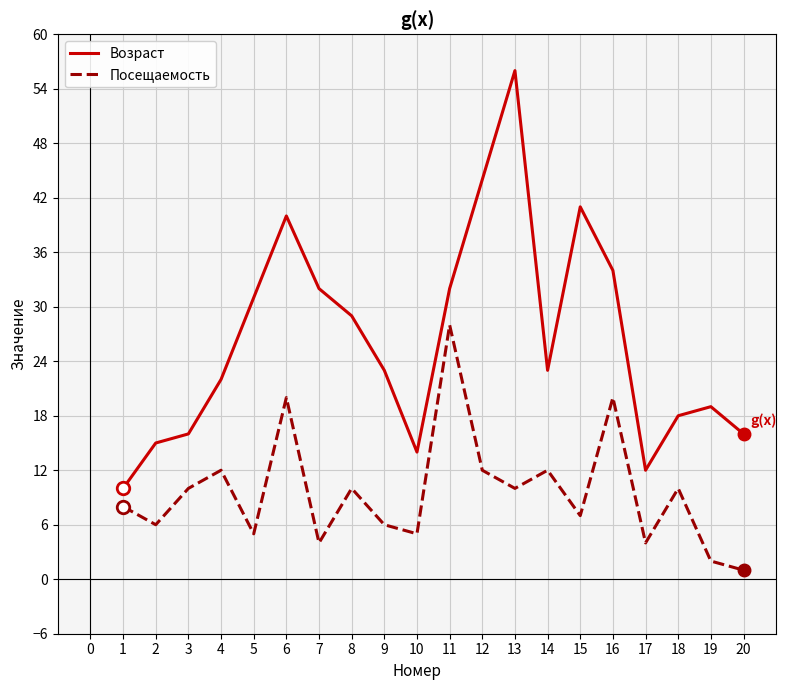

What is the maximum value for Посещаемость?

28